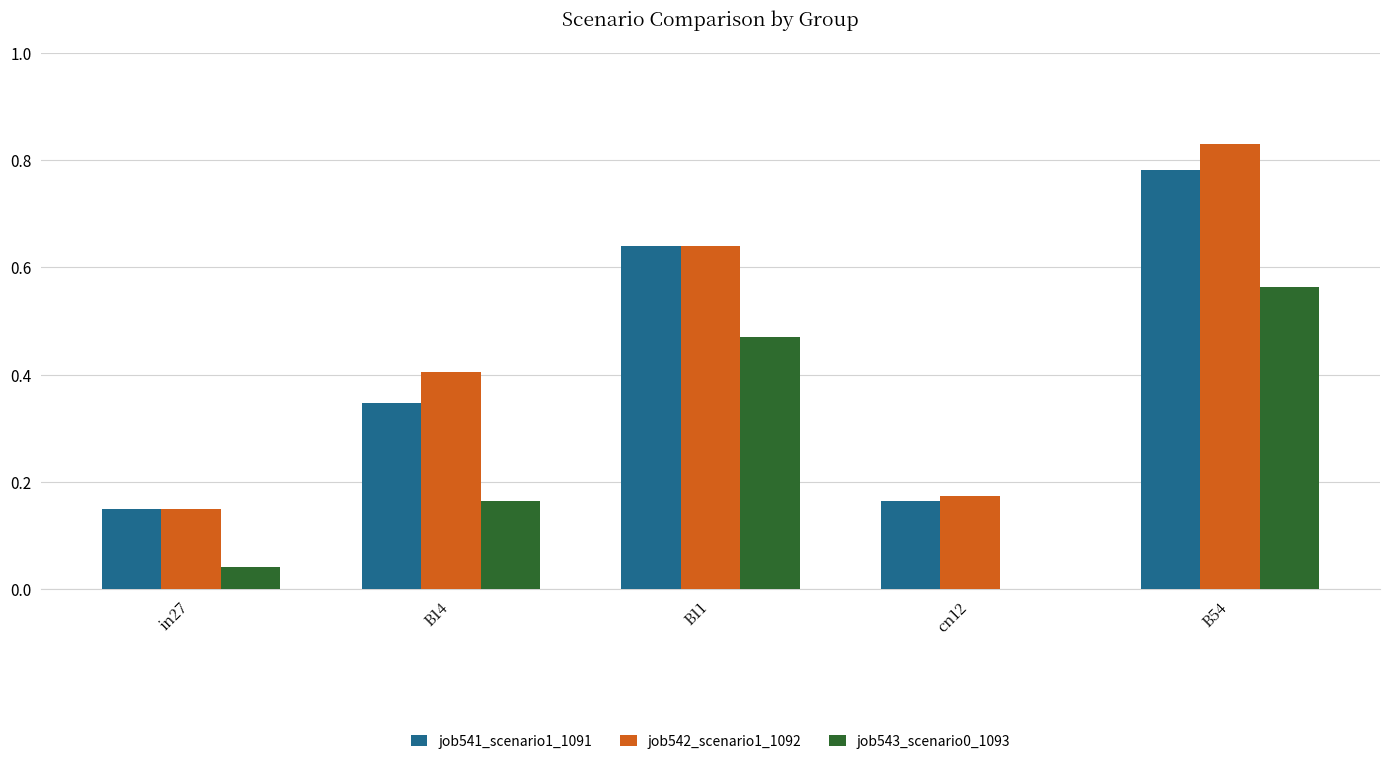

Which label corresponds to the largest value in the chart?

B54